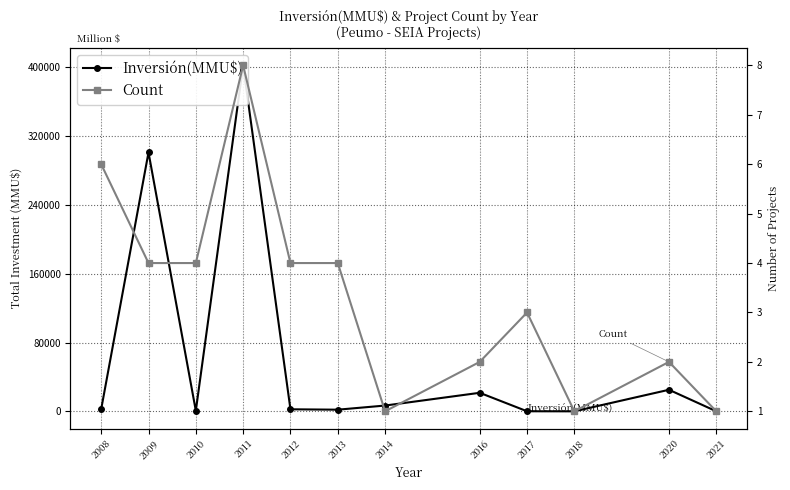

At which category is the sum across all series the highest?

2011